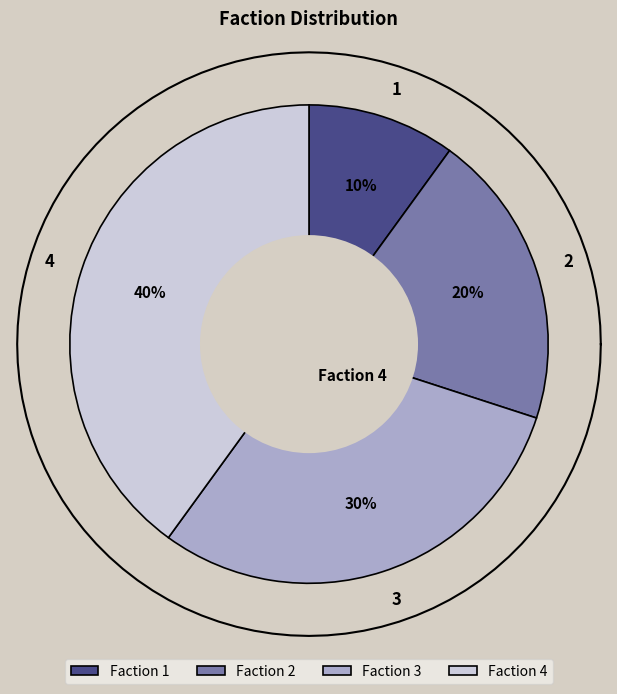

To the nearest percent, what is the combined percentage of 3 and 2?

50%